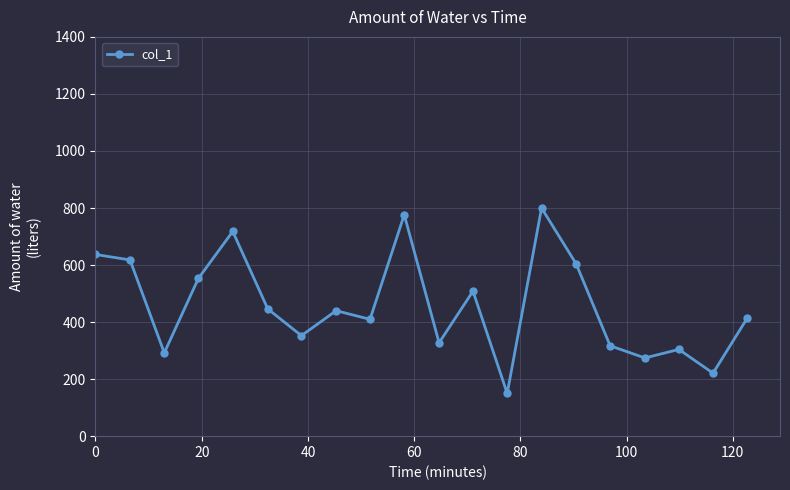

What is the difference between the maximum and minimum values?

650.0